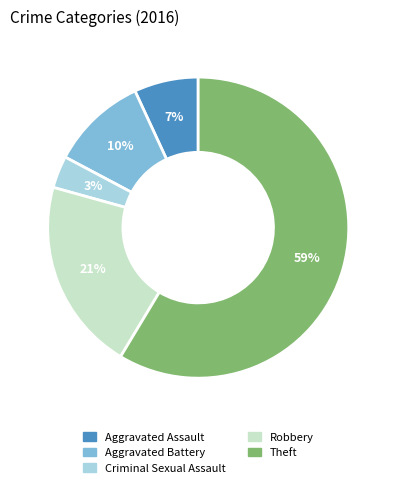

Count the number of slices in the pie.

5